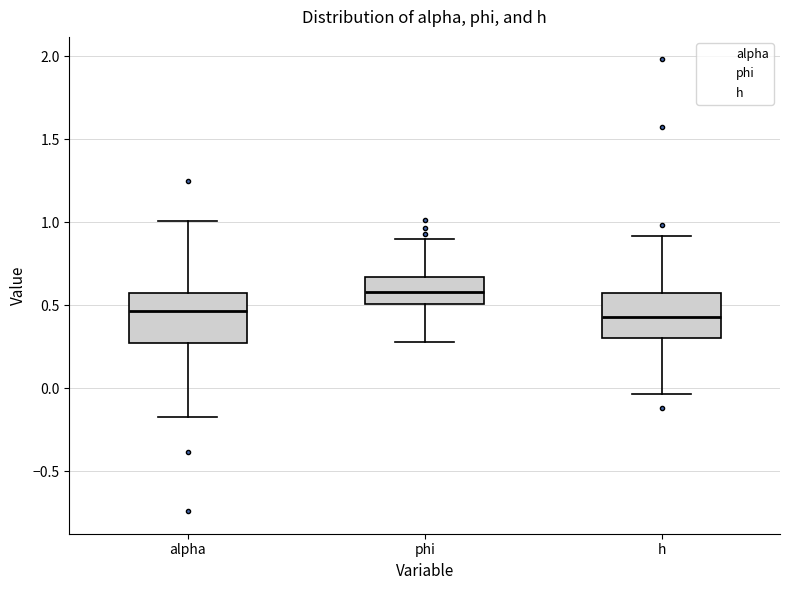

Reading left to right, transcribe this box plot: for each box, give where its median line is, the range the box spans, and where its two whiskers end, as read against the y-axis. The values are not printed on the chart, so give them approximately, as read against the axis.

alpha: median 0.45, box 0.25 to 0.55, whiskers -0.15 to 1.00
phi: median 0.60, box 0.50 to 0.65, whiskers 0.30 to 0.90
h: median 0.45, box 0.30 to 0.55, whiskers -0.05 to 0.90